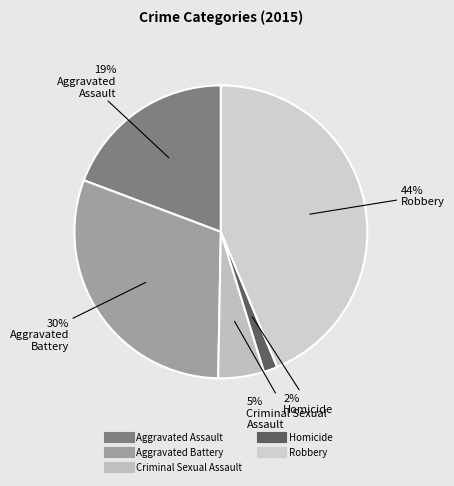

Count the number of slices in the pie.

5